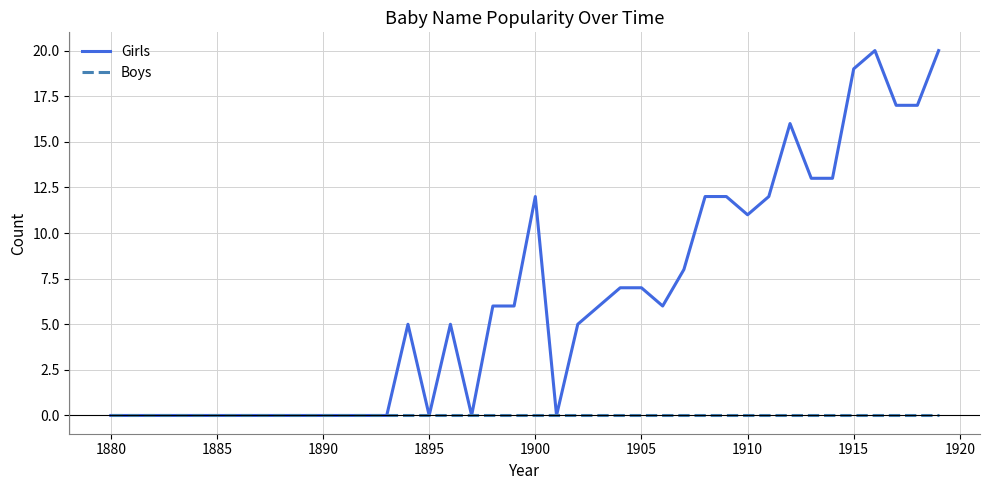

What is the maximum value for Girls?

20